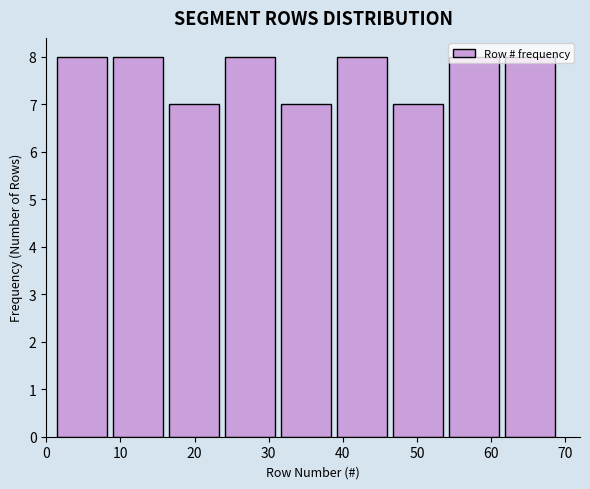

Reading left to right, list every bar in this chart as the range it spans on the x-axis followed by its height. Neither the bar edges nor the heights are printed on the chart, so give them approximately, as read against the axes.

1 to 9: 8
9 to 16: 8
16 to 24: 7
24 to 31: 8
31 to 39: 7
39 to 46: 8
46 to 54: 7
54 to 61: 8
61 to 69: 8